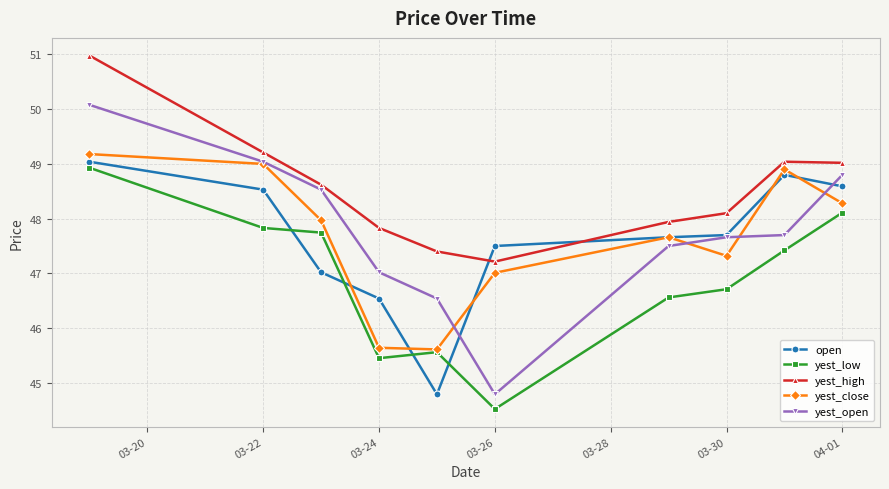

True or false: yest_close has more than 2 interior local peaks.

False